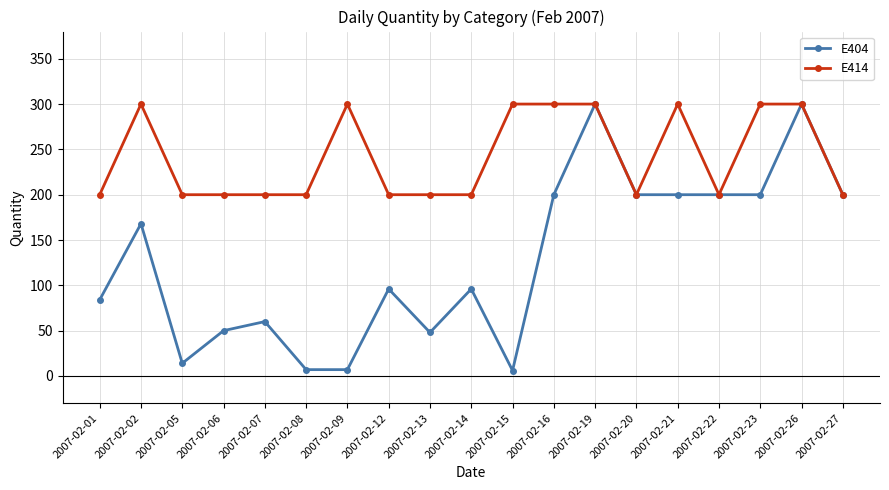

Where is E404 nearest to the value 153?

2007-02-02